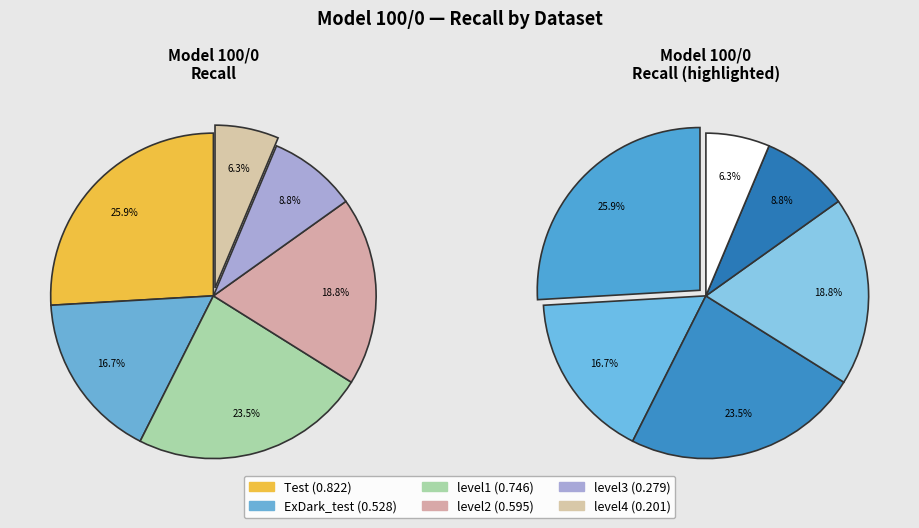

To the nearest percent, what is the difference between the largest and smallest slice percentages?

20%